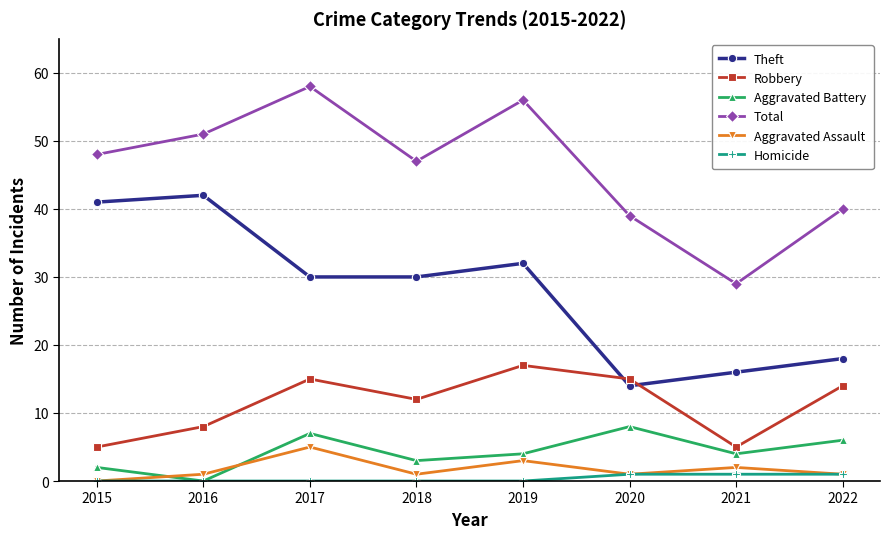

Reading right to left, transcribe all the data shown in this chart.

Theft: 18	16	14	32	30	30	42	41
Robbery: 14	5	15	17	12	15	8	5
Aggravated Battery: 6	4	8	4	3	7	0	2
Total: 40	29	39	56	47	58	51	48
Aggravated Assault: 1	2	1	3	1	5	1	0
Homicide: 1	1	1	0	0	0	0	0